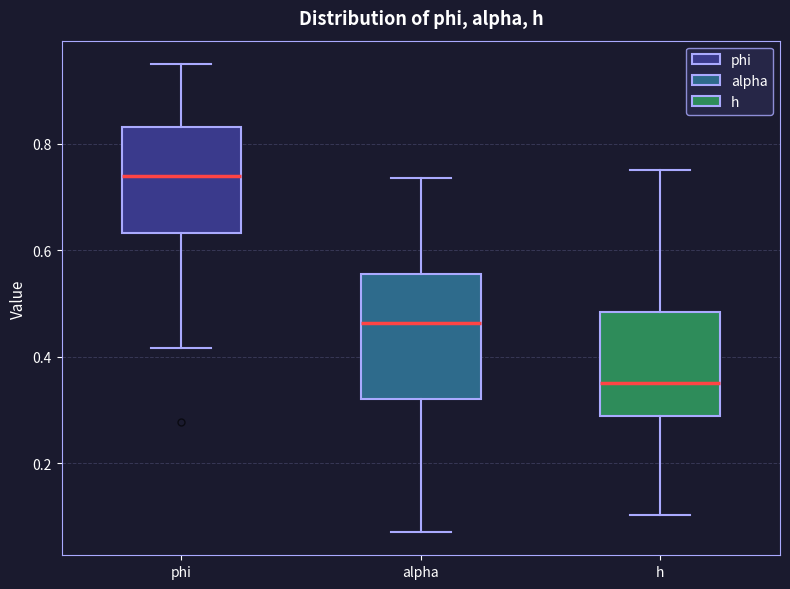

Comparing the boxes themselves (not the whiskers), which one is the tallest?

alpha